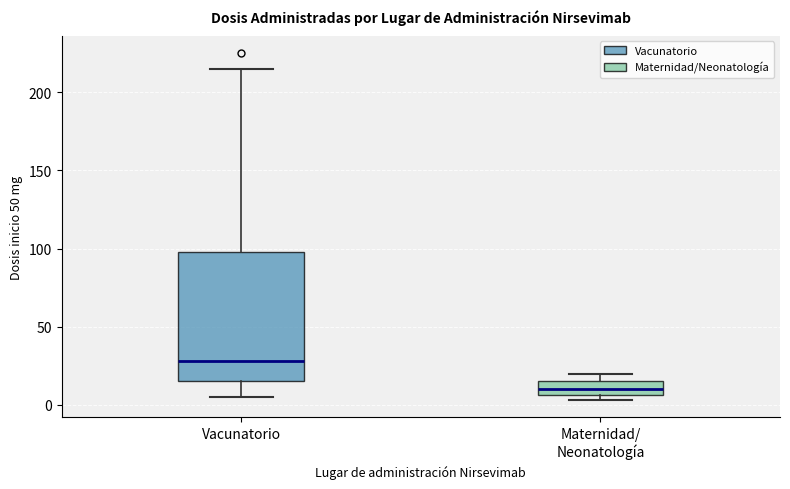

Reading left to right, read every box against the y-axis: the position of its median line, the range the box covers, and the ends of its whiskers. The values are not printed on the chart, so give them approximately, as read against the axis.

Vacunatorio: median 30, box 15 to 100, whiskers 5 to 215
Maternidad/ Neonatología: median 10, box 5 to 15, whiskers 5 (just below the box's lower edge) to 20